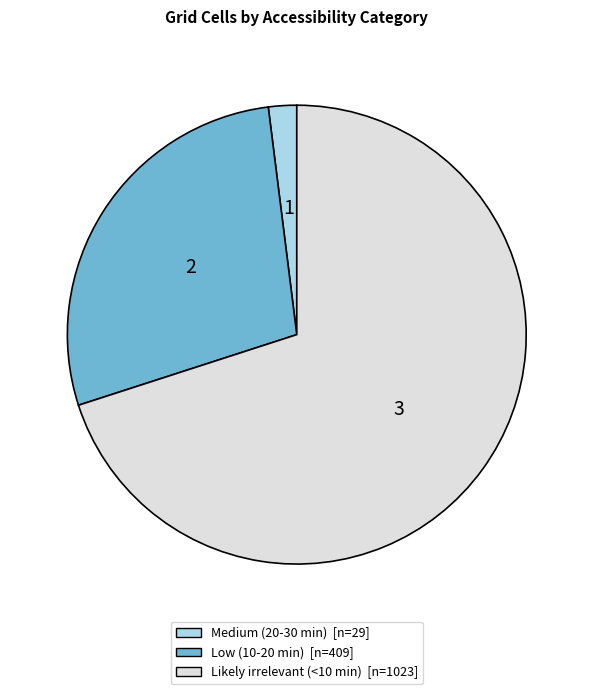

Is it true that Low (10-20 min) is 28% of the pie?

True